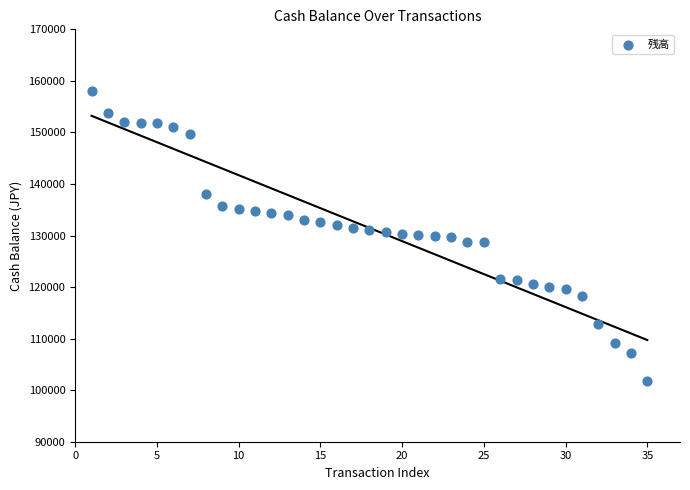

What is the range of Y values (max minus min)?

56294